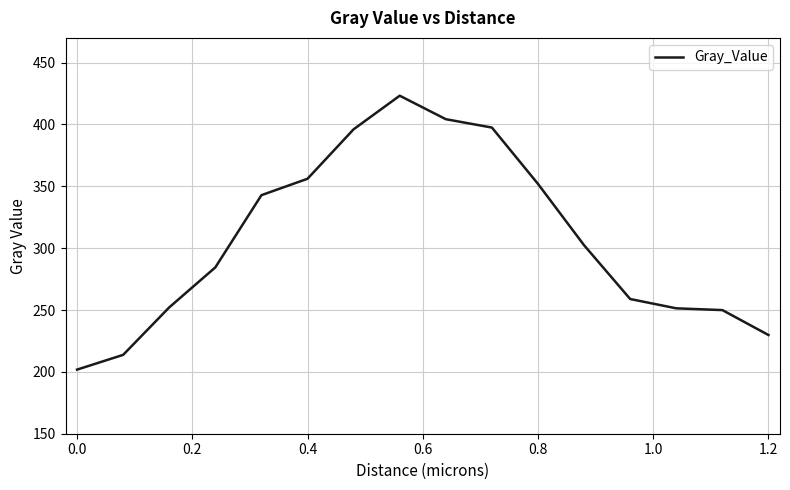

What is the minimum value shown in the chart?

201.8